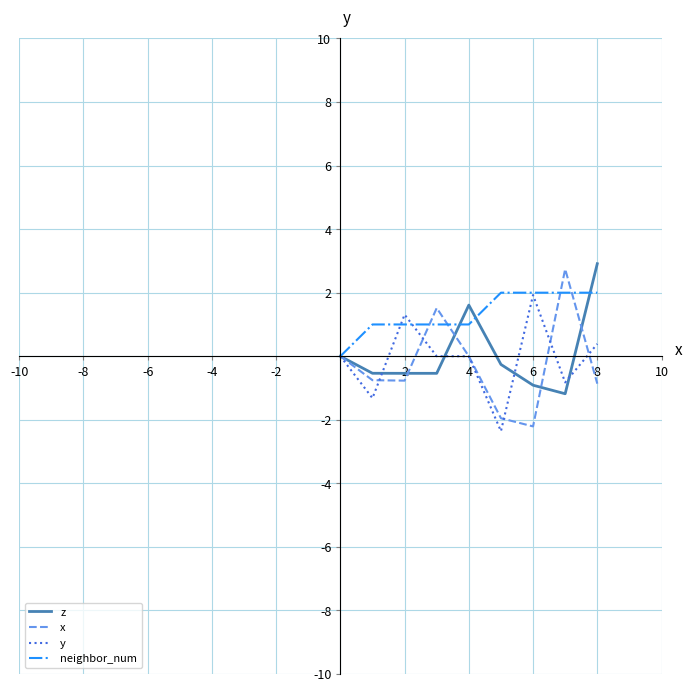

What is the minimum value for x?

-2.2